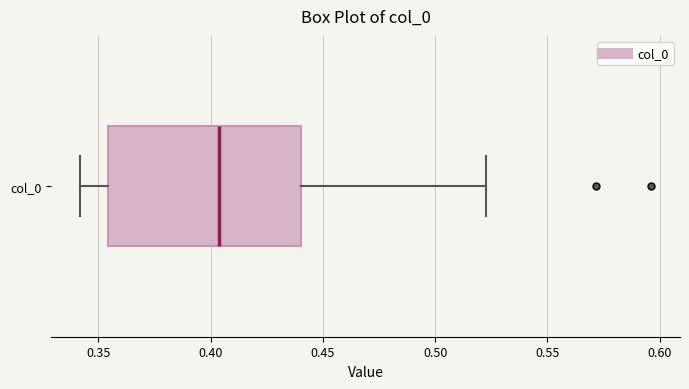

Where does the right whisker of the box for col_0 end on the x-axis? The values are not printed on the chart, so give them approximately, as read against the axis.

0.525